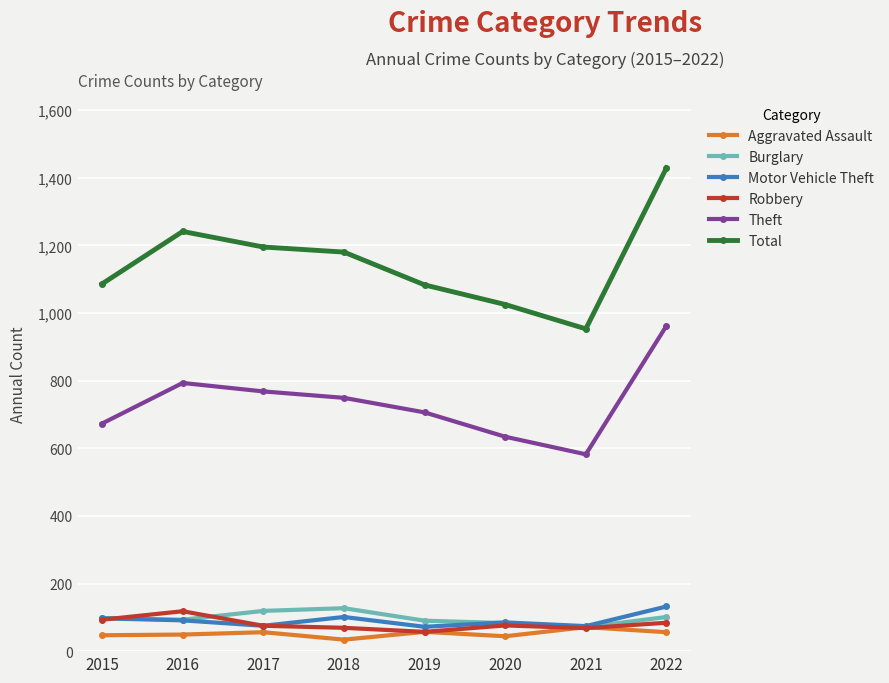

In Burglary, how many points are higher than both neighbors (excluding endpoints)?

1